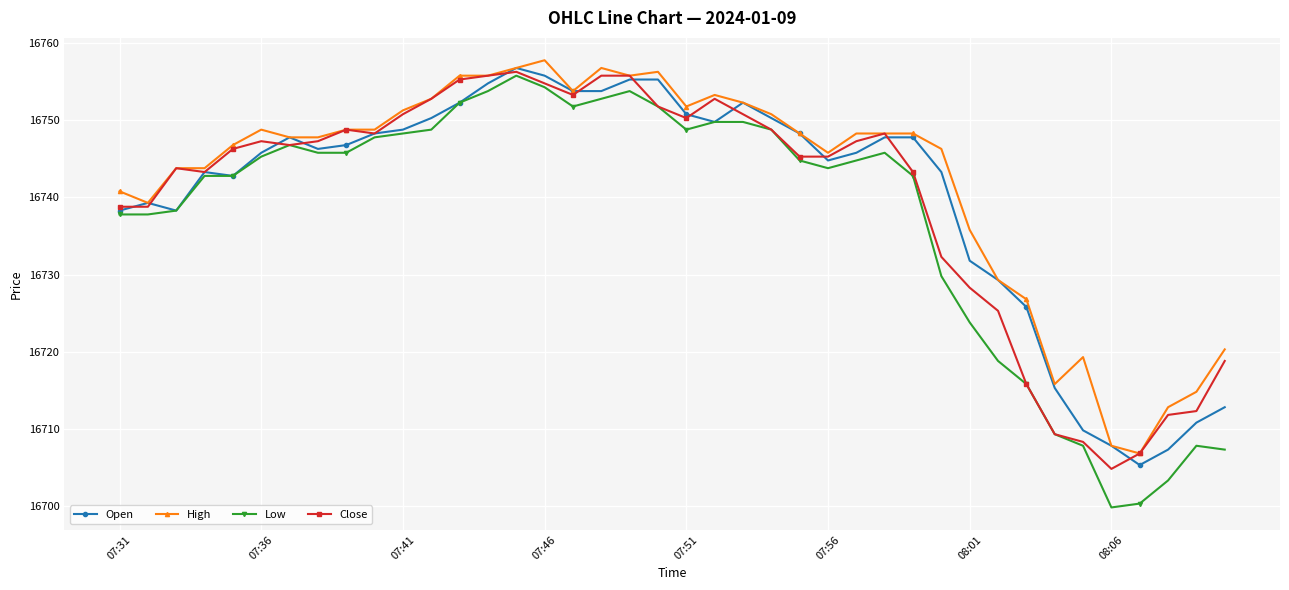

Does the chart have visible grid lines?

Yes